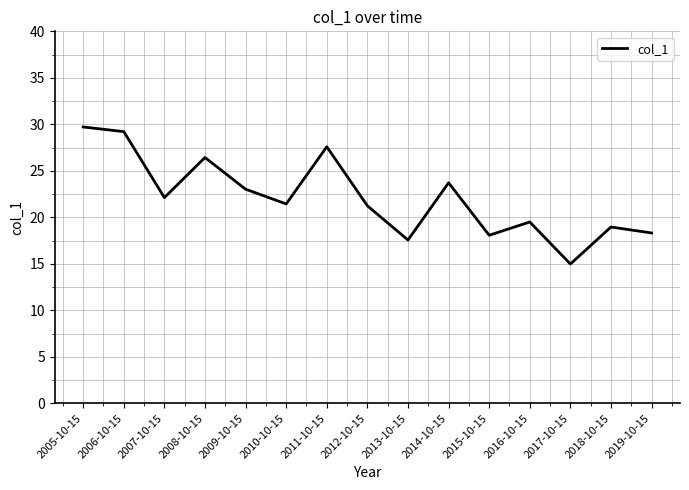

How many distinct data groups are displayed?

1